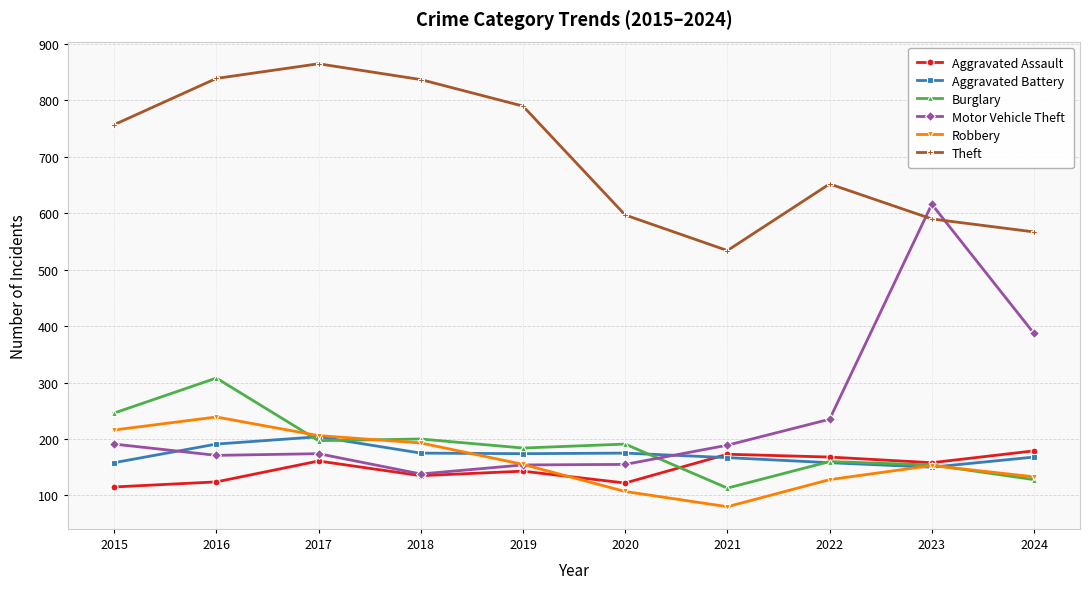

True or false: Aggravated Assault and Theft cross at least once.

False